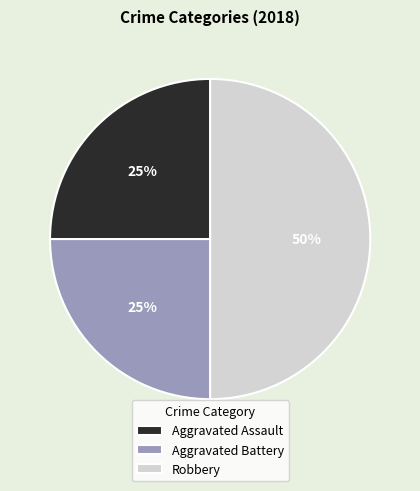

Count the number of slices in the pie.

3